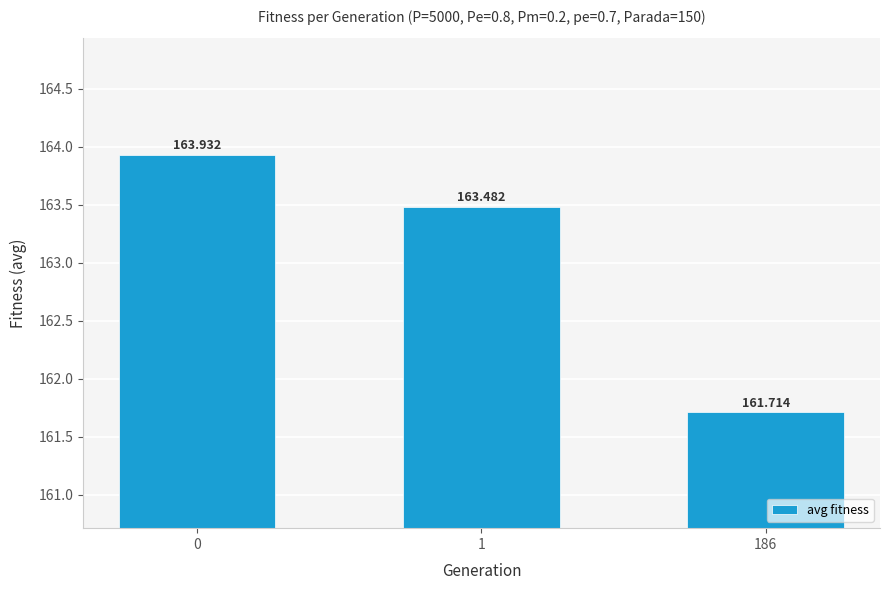

List the labels in order of value, largest first.

0, 1, 186